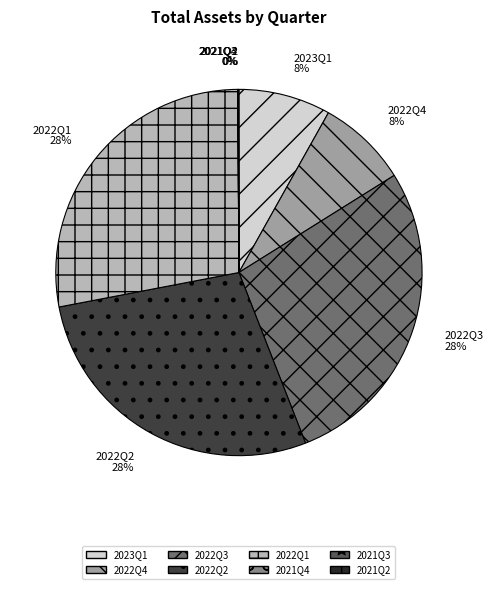

True or false: 2022Q4 accounts for 8% of the total.

True